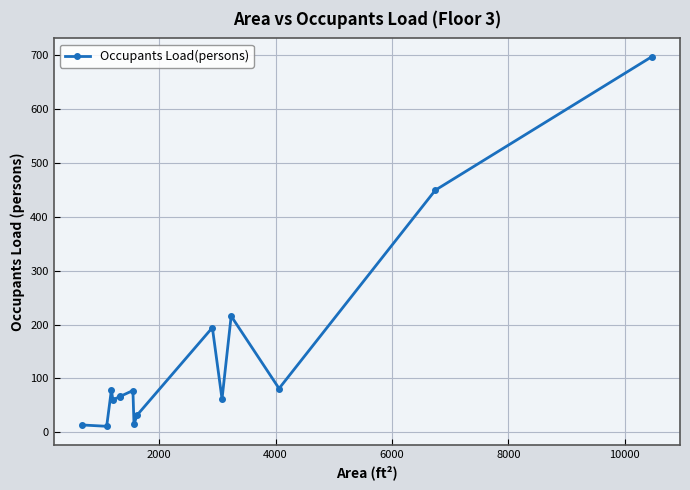

True or false: there are more than 1 points higher than both neighbors.

True